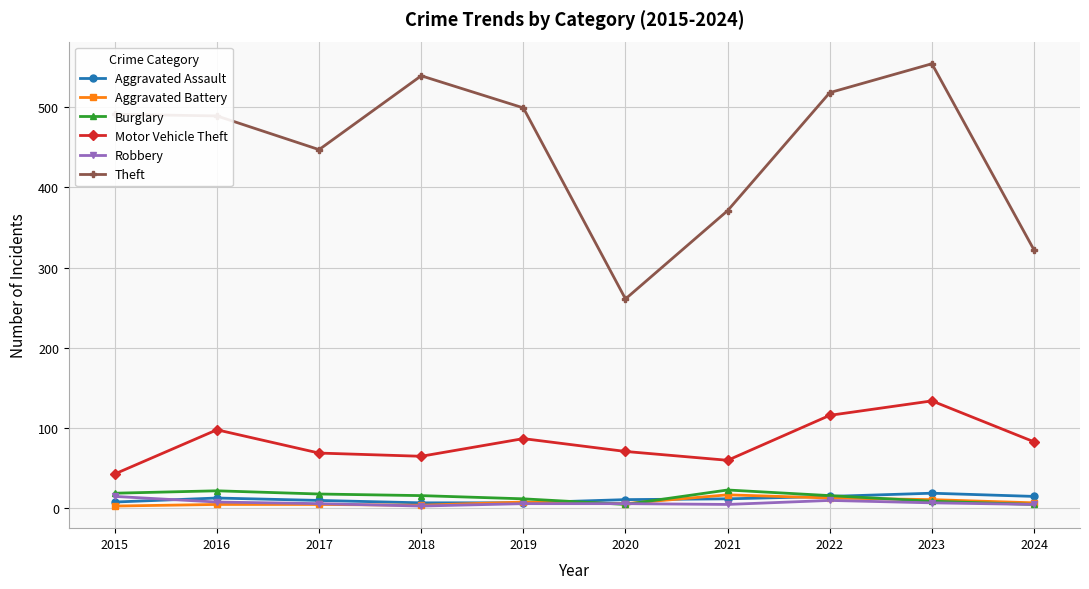

What is the value of the Aggravated Assault point at the 6th from the left?

11